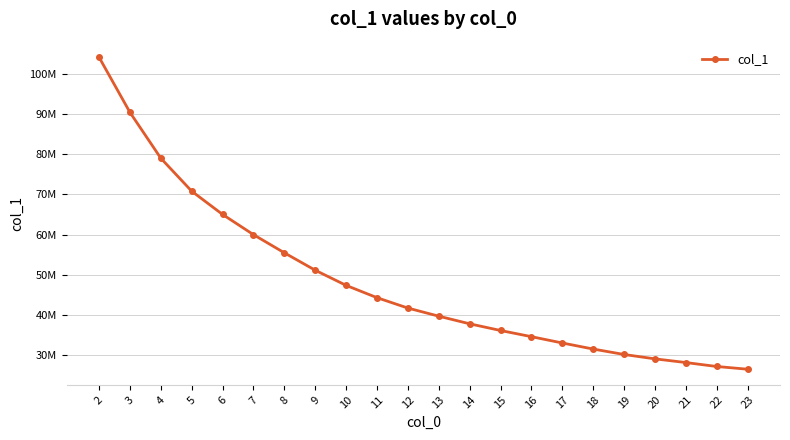

What is the sum of the values at 15 and 9?

87376427.3